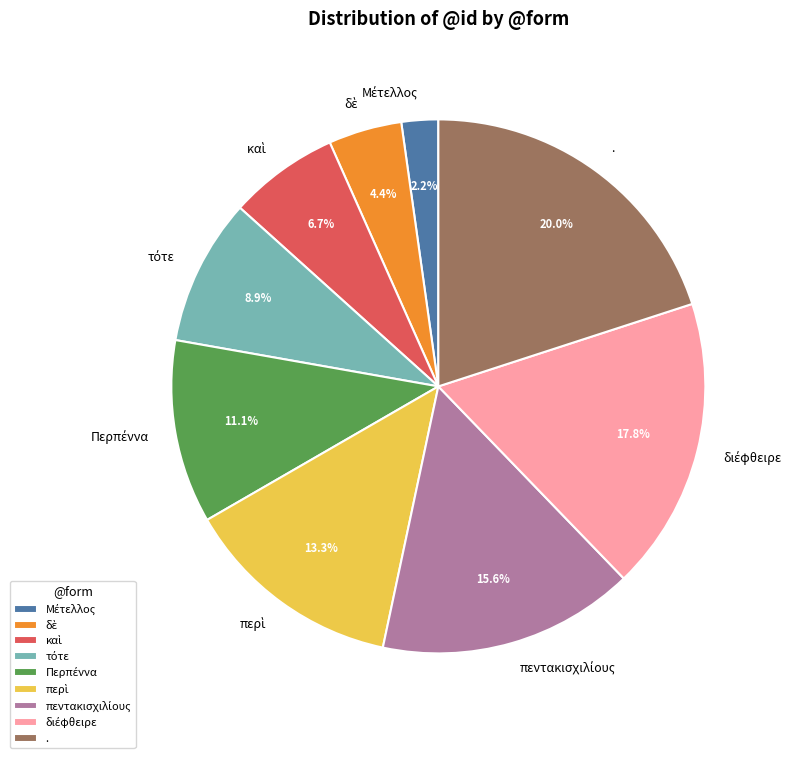

Is there a majority slice in this chart?

No